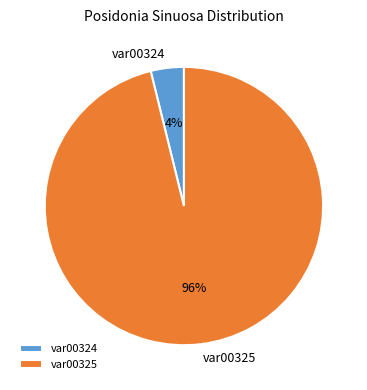

Between var00325 and var00324, which is larger?

var00325